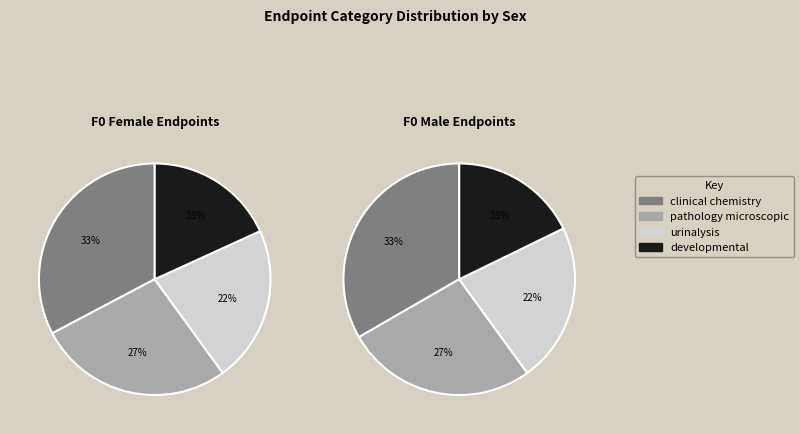

True or false: urinalysis accounts for 29% of the total.

False